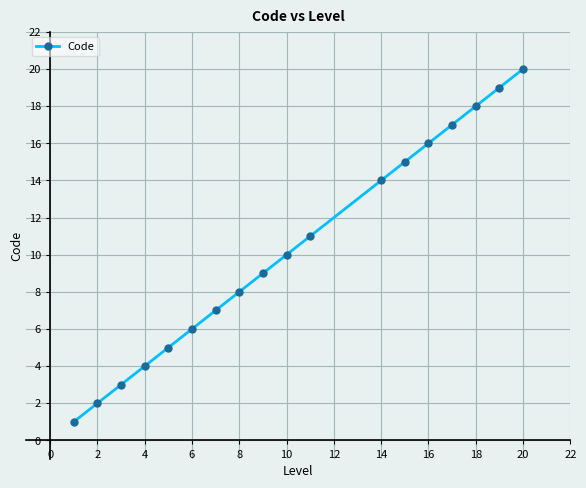

Reading left to right, transcribe all the data shown in this chart.

1	2	3	4	5	6	7	8	9	10	11	14	15	16	17	18	19	20